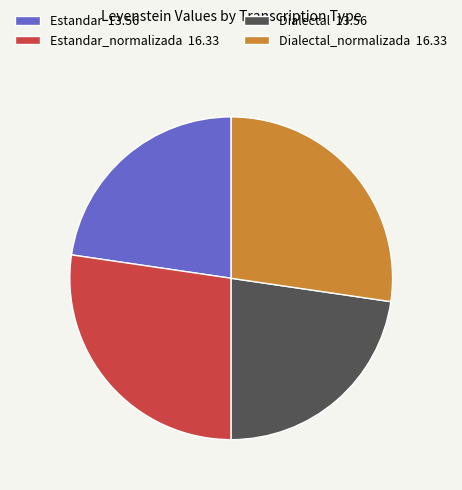

Is it true that Dialectal_normalizada 16.33 is 33% of the pie?

False